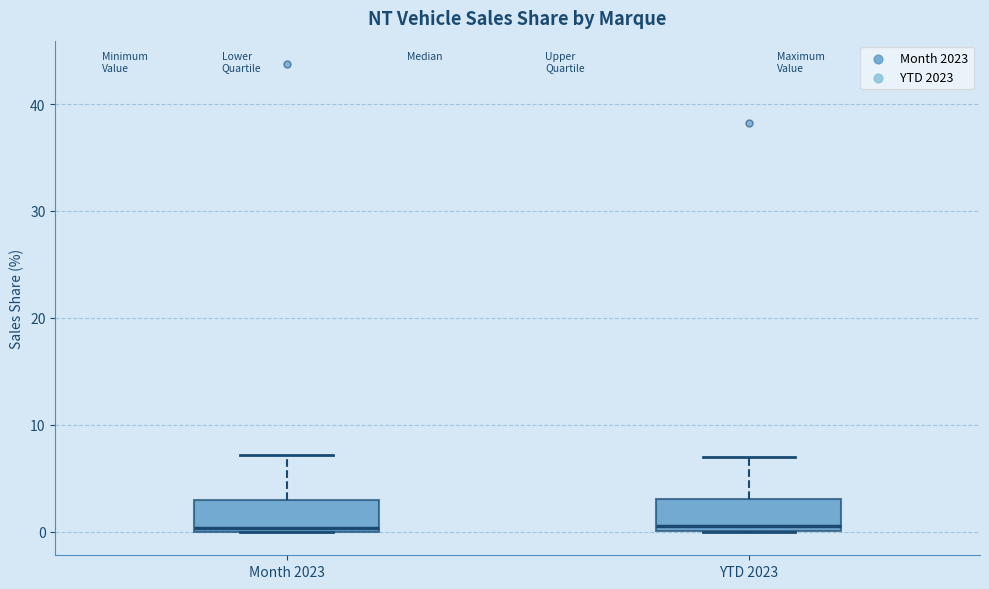

Reading left to right, read every box against the y-axis: the position of its median line, the range the box covers, and the ends of its whiskers. The values are not printed on the chart, so give them approximately, as read against the axis.

Month 2023: median 0 (just above the box's lower edge), box 0 to 3, whiskers 0 to 7
YTD 2023: median 1, box 0 to 3, whiskers 0 to 7